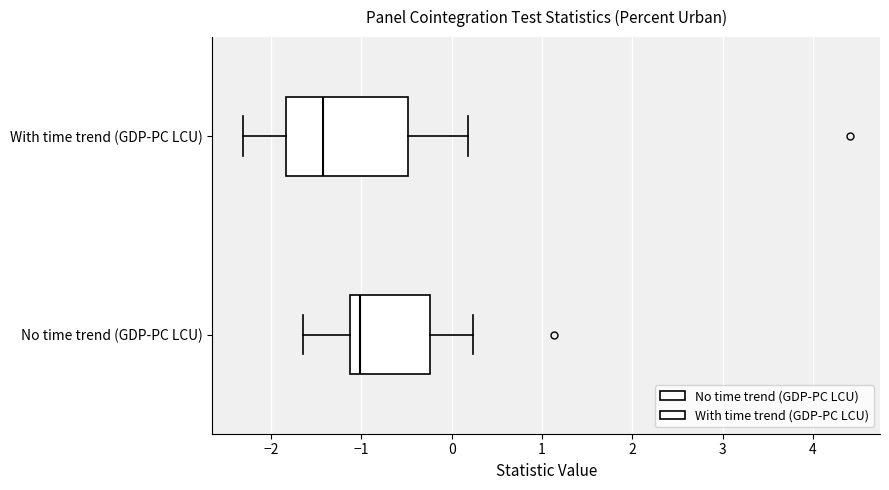

Comparing the boxes themselves (not the whiskers), which one is the widest?

With time trend (GDP-PC LCU)